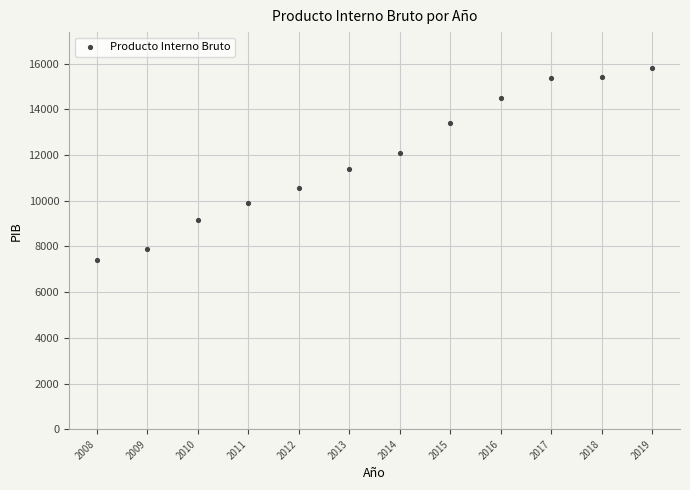

What is the average X value?

2014